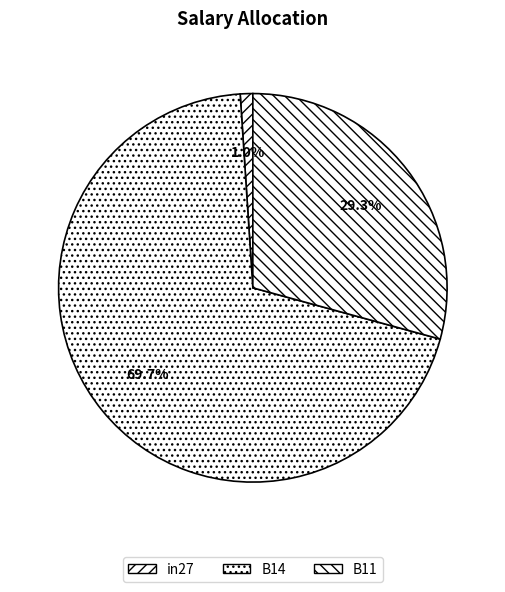

To the nearest percent, what is the difference between the largest and smallest slice percentages?

69%